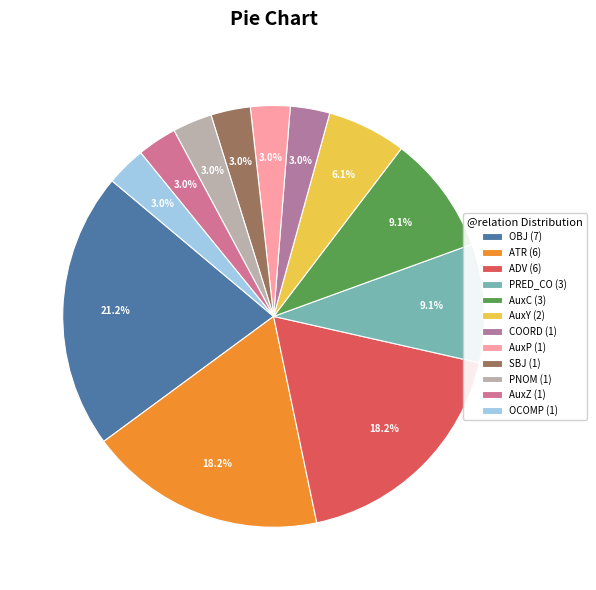

Is there any slice that represents more than half of the pie?

No